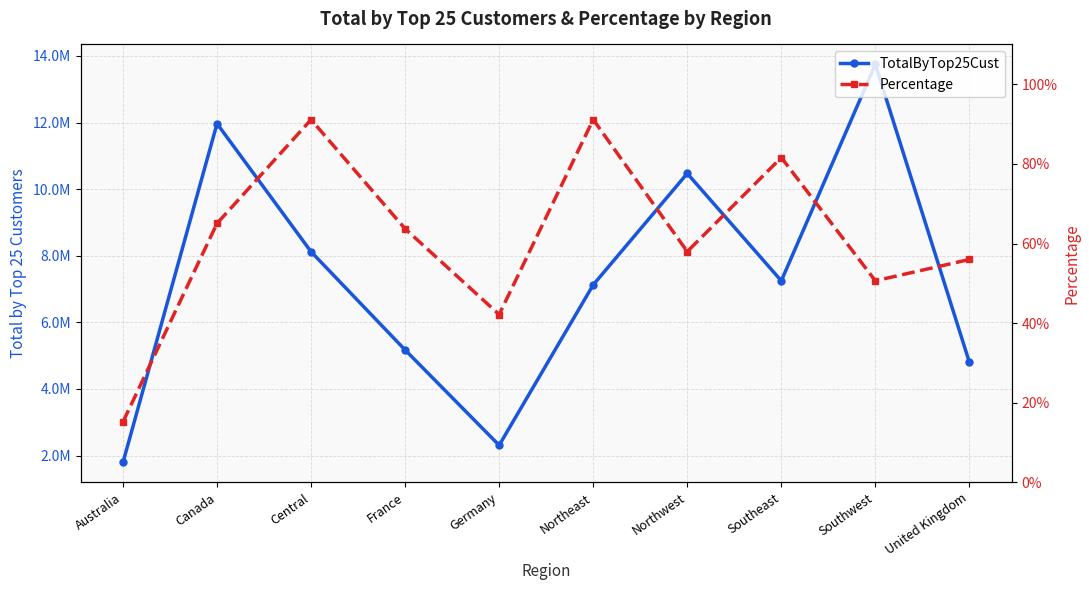

What is the difference between the TotalByTop25Cust values at Northeast and Germany?

4817047.0